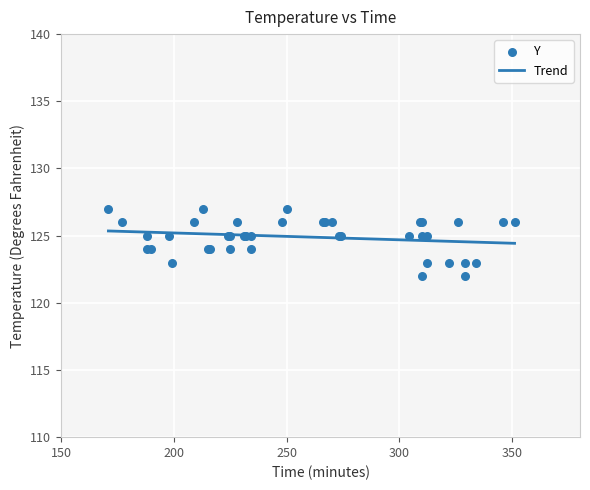

What is the change in value from 309 to 171?

+1